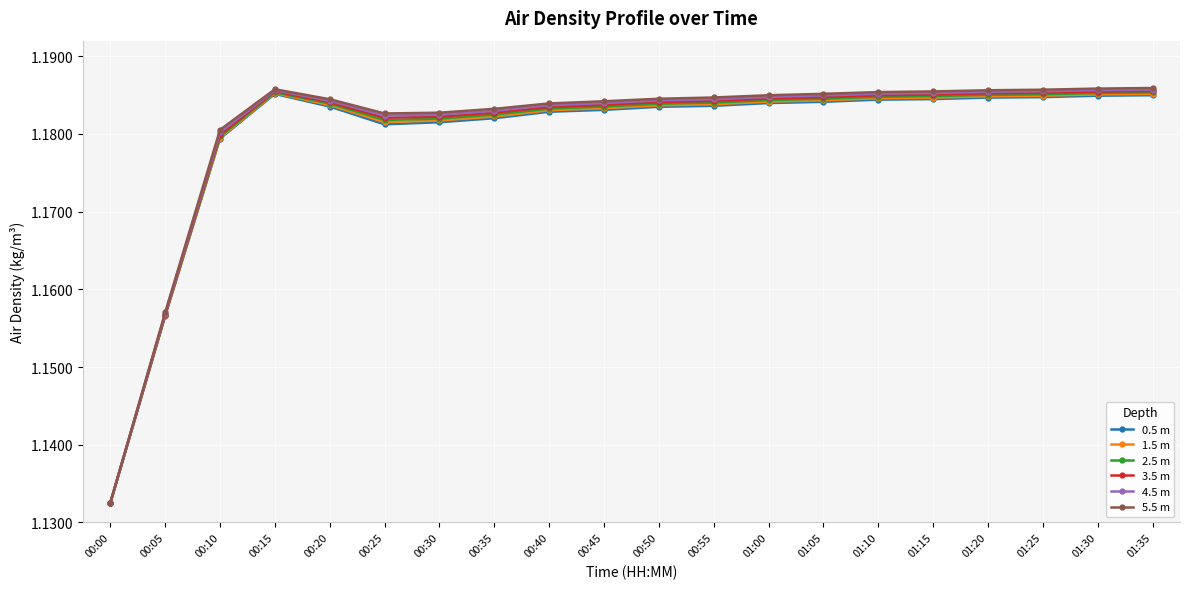

Is the value of 0.5 m at 00:45 greater than the value of 2.5 m at 01:30?

No